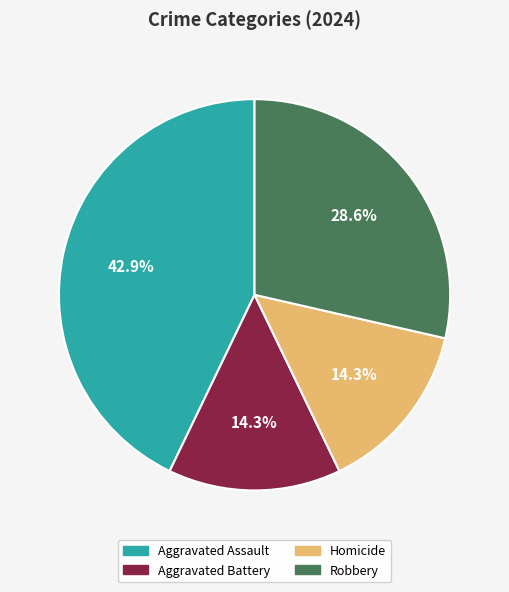

Which category has the biggest portion of the pie?

Aggravated Assault